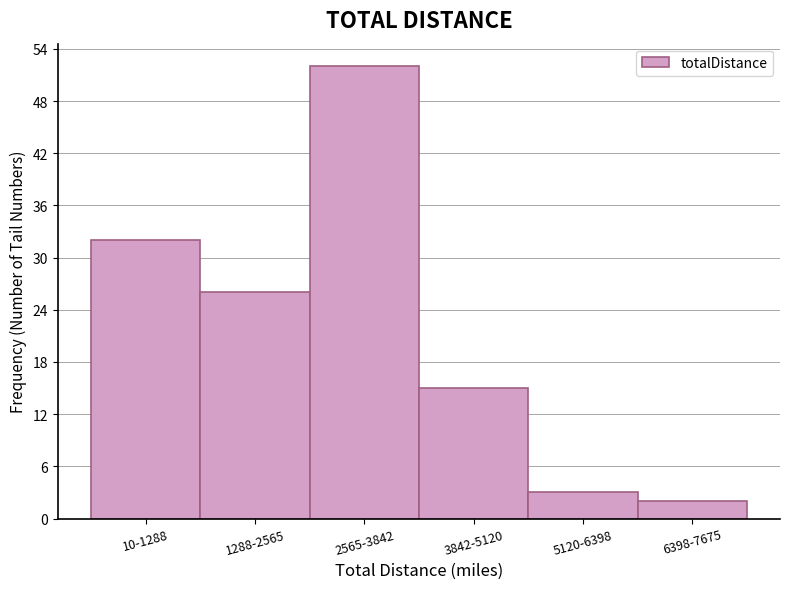

Reading left to right, transcribe all the data shown in this chart.

32	26	52	15	3	2